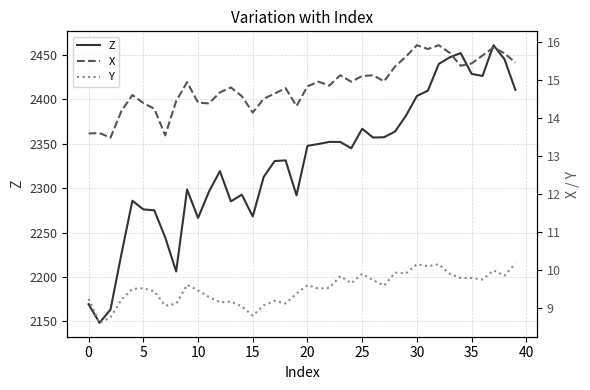

How many lines are shown in the chart?

3